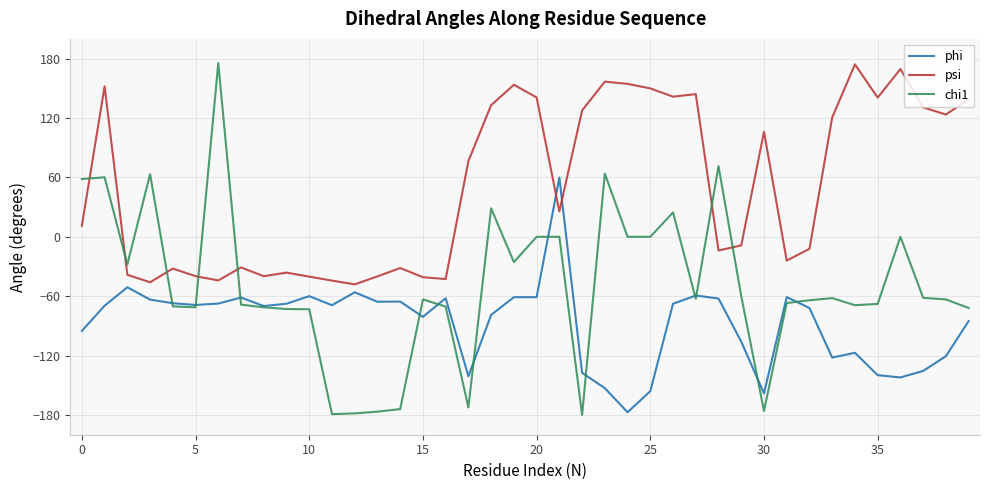

What is the difference between the maximum and second lowest values in the phi series?

218.1